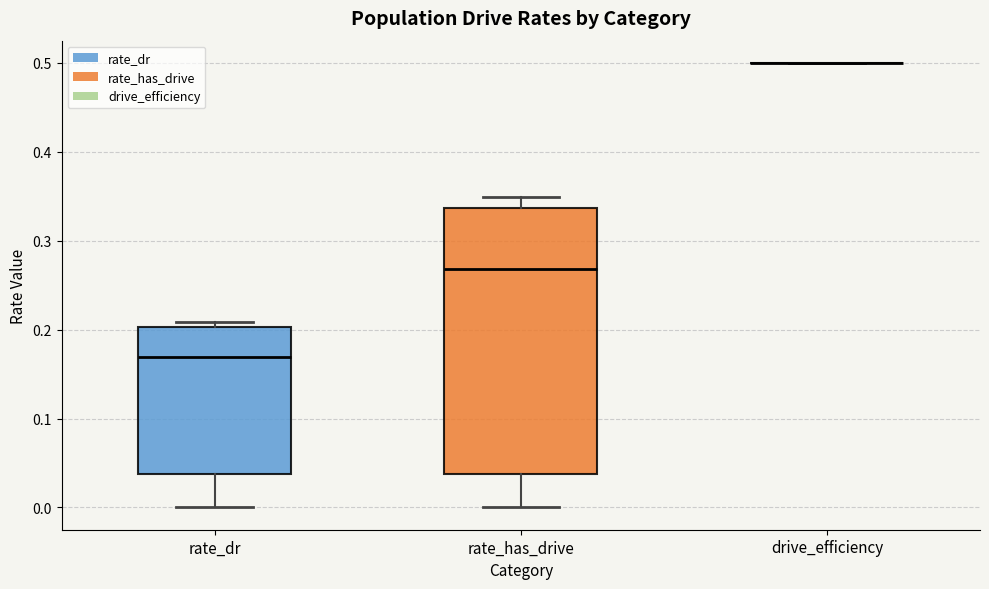

Which box is the tallest, from its lower edge to its upper edge?

rate_has_drive